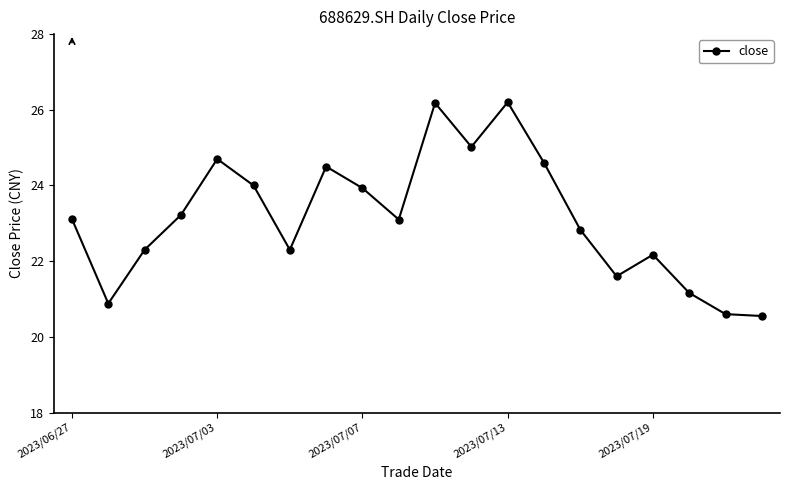

True or false: there are more than 0 points higher than both neighbors.

True